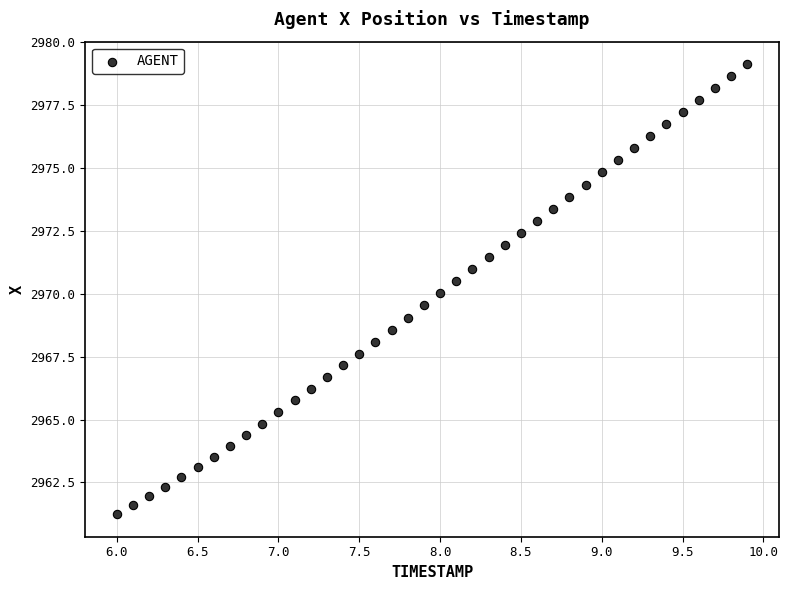

What is the range of X values (max minus min)?

3.9